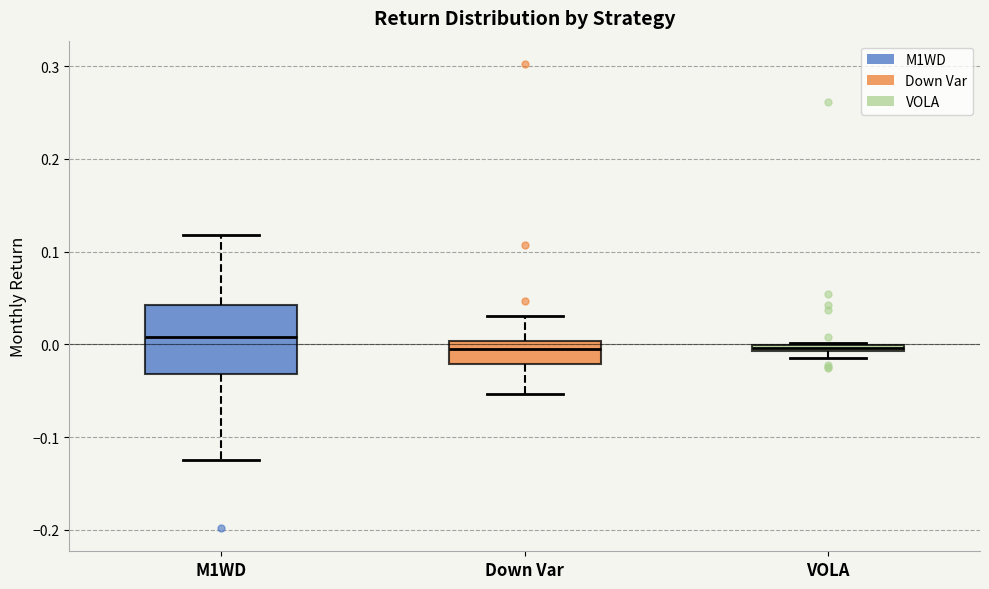

Comparing the boxes themselves (not the whiskers), which one is the tallest?

M1WD